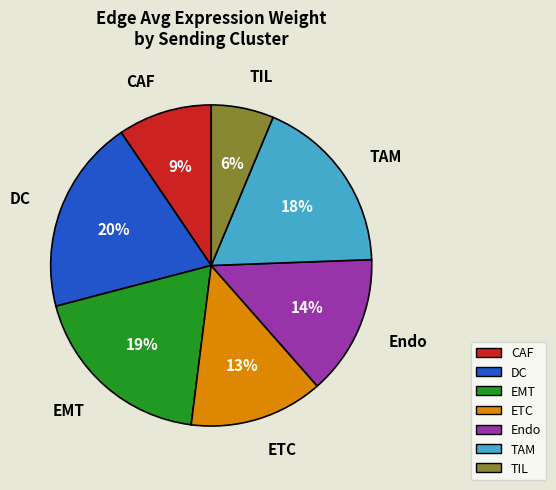

Which has a higher value, TAM or DC?

DC